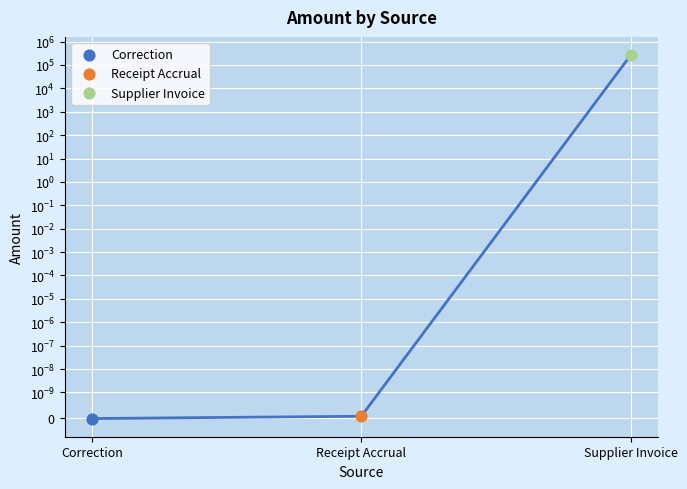

Between Supplier Invoice and Receipt Accrual, which is larger?

Supplier Invoice